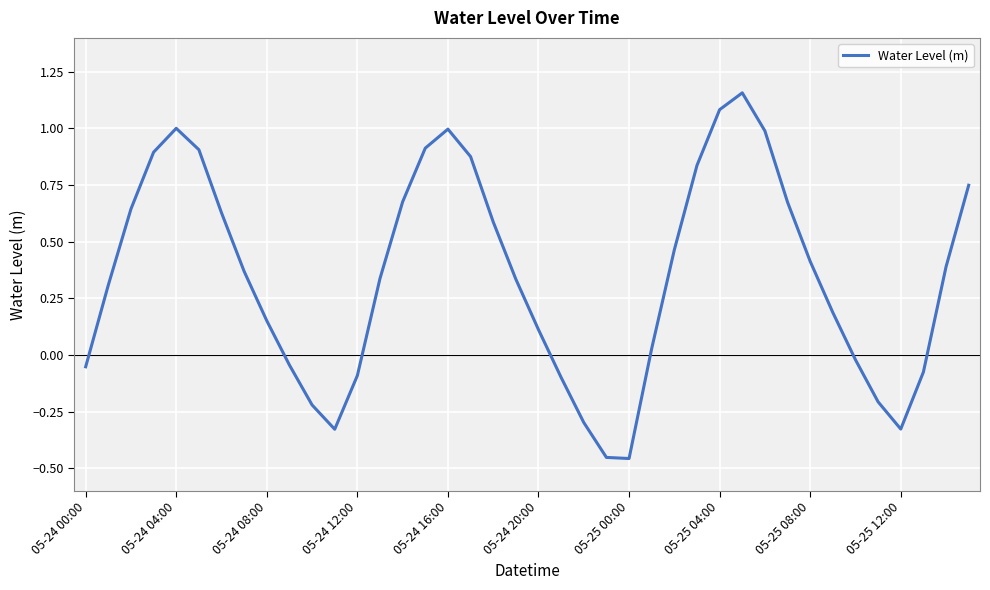

True or false: there are more than 2 points higher than both neighbors.

True